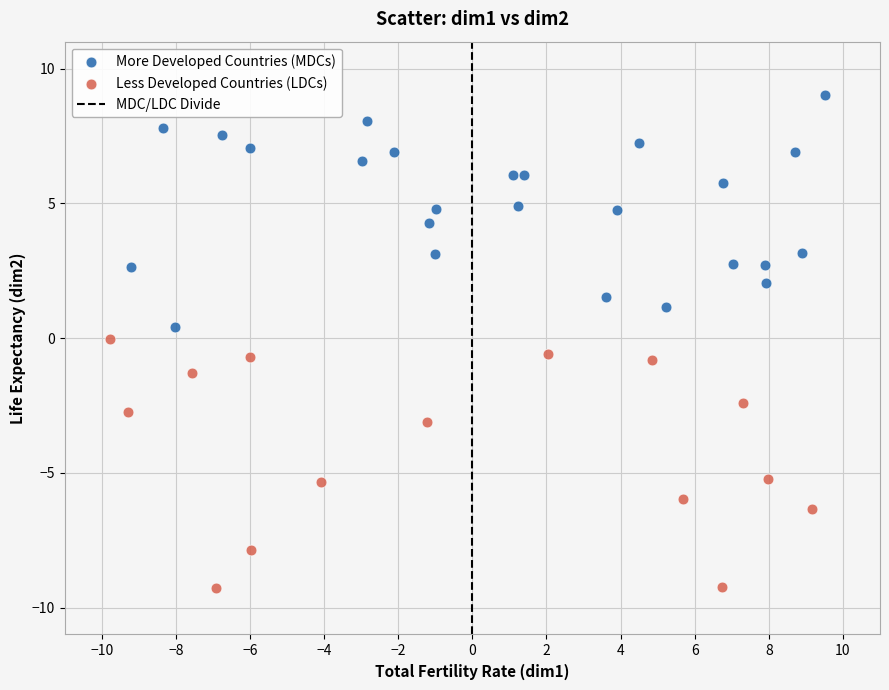

Which series contains the highest Y value?

More Developed Countries (MDCs)